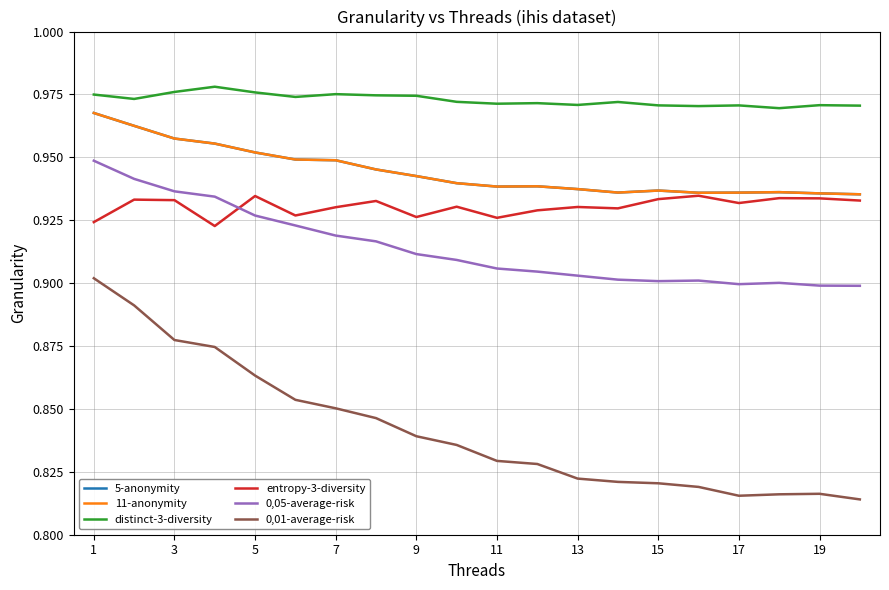

Is this an area chart (filled region under the line)?

No